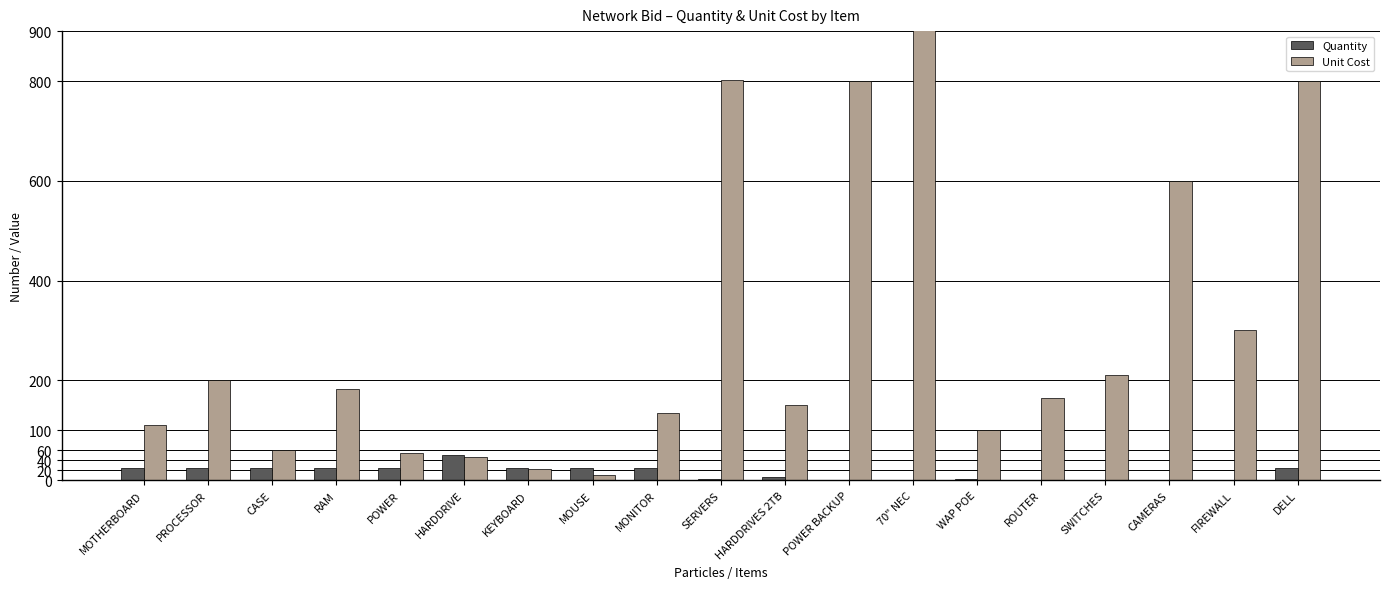

Rank the series by their maximum value, from highest to lowest.

Unit Cost, Quantity